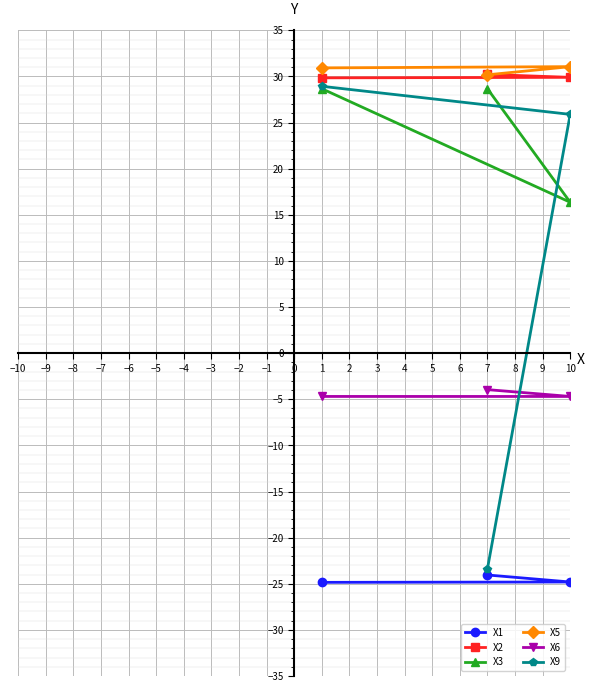

At which label does X3 reach its minimum?

10